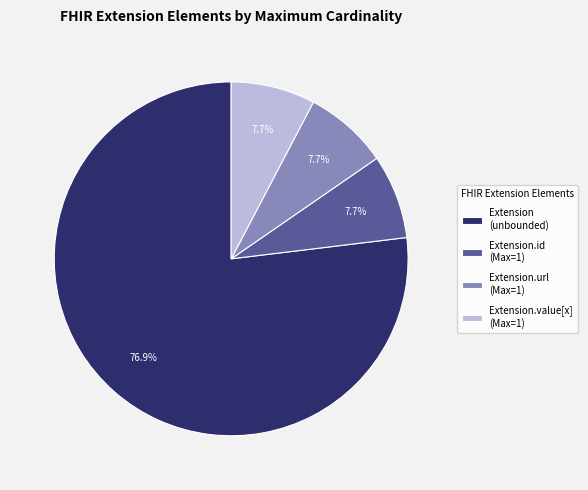

How many segments does this pie chart have?

4